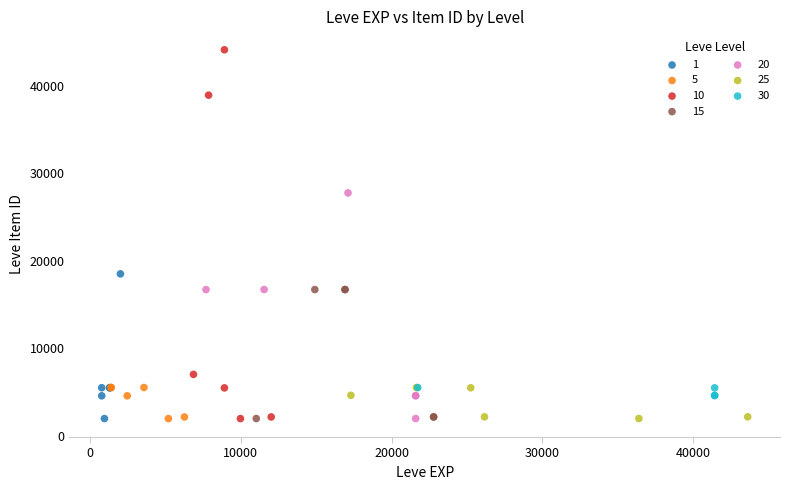

Which series has the widest spread of Y values?

10